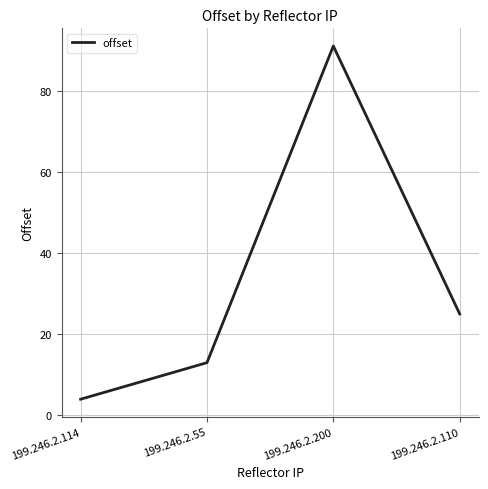

Approximately how many times larger is the value at 199.246.2.114 compared to 199.246.2.55?

0.3